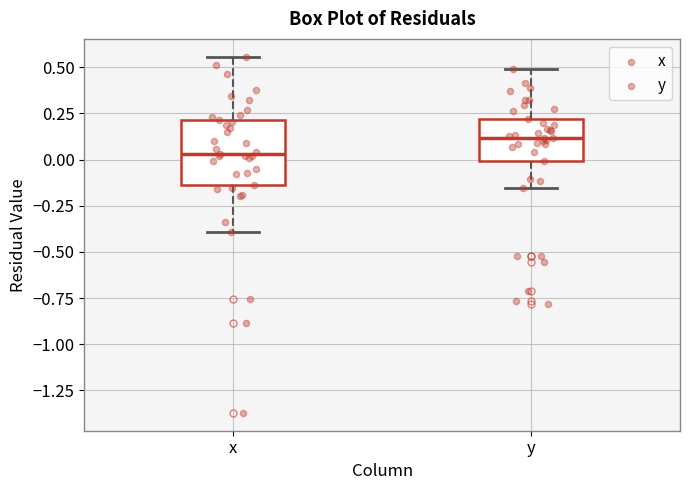

Reading left to right, transcribe this box plot: for each box, give where its median line is, the range the box spans, and where its two whiskers end, as read against the y-axis. The values are not printed on the chart, so give them approximately, as read against the axis.

x: median 0.05, box -0.15 to 0.20, whiskers -0.40 to 0.55
y: median 0.10, box 0.00 to 0.20, whiskers -0.15 to 0.50